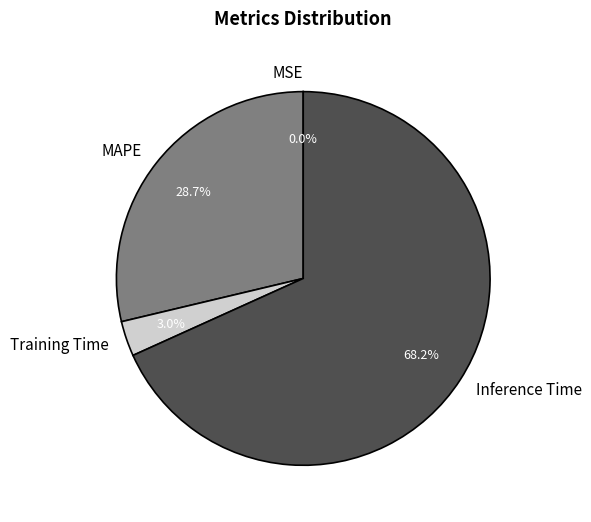

Is there any slice that represents more than half of the pie?

Yes